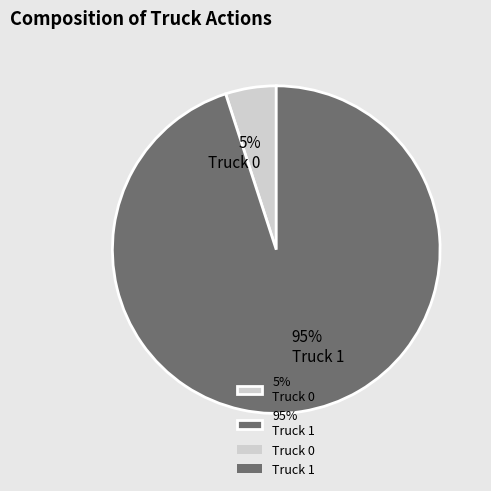

Count the number of slices in the pie.

2